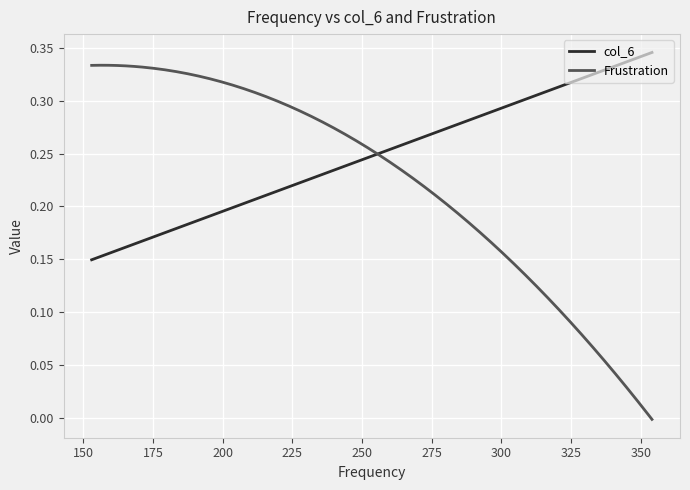

Rank the series by their average value, from lowest to highest.

Frustration, col_6